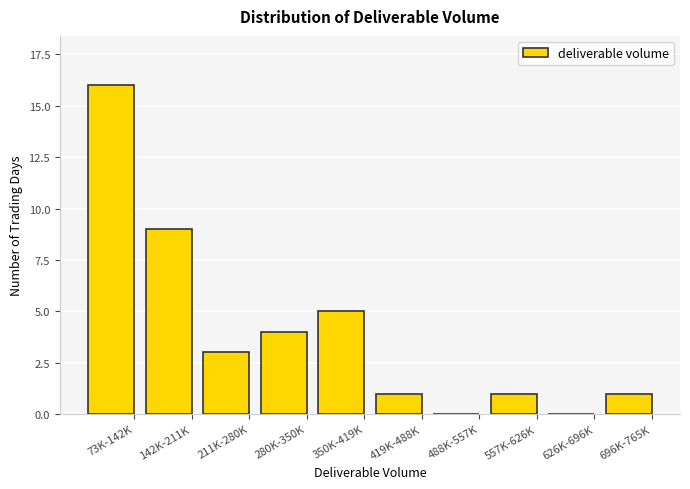

Reading left to right, transcribe all the data shown in this chart.

73K-142K=16	142K-211K=9	211K-280K=3	280K-350K=4	350K-419K=5	419K-488K=1	488K-557K=0	557K-626K=1	626K-696K=0	696K-765K=1